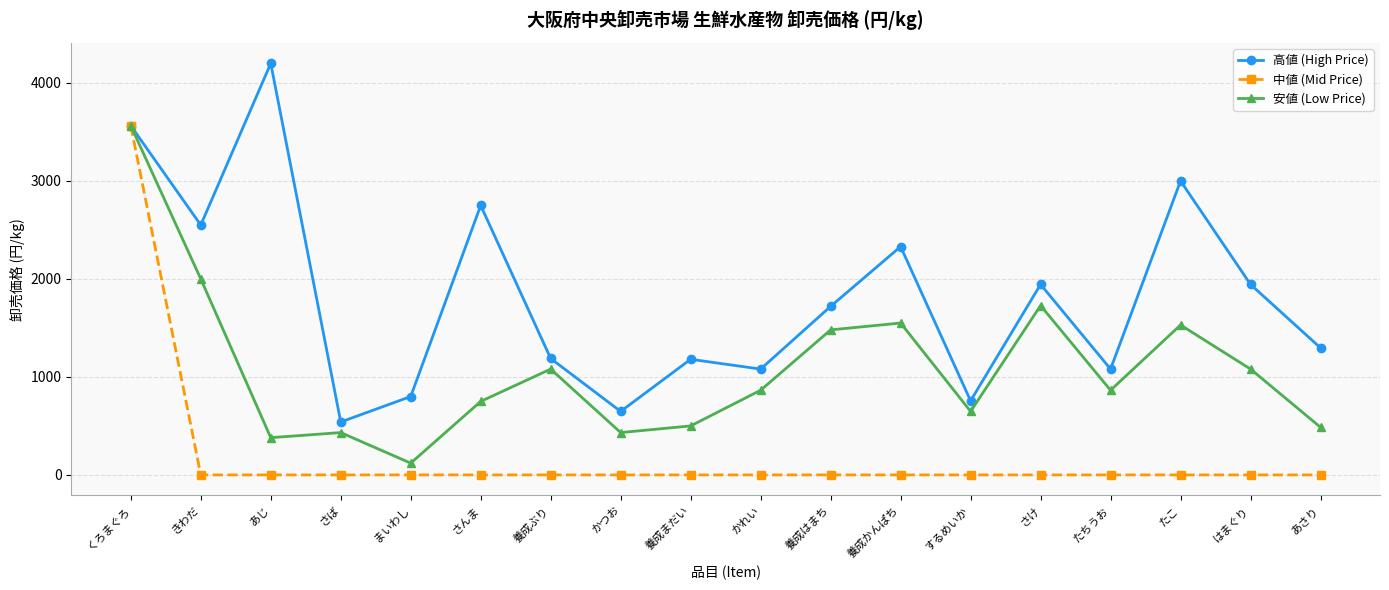

Which series has the largest total across all categories?

高値 (High Price)